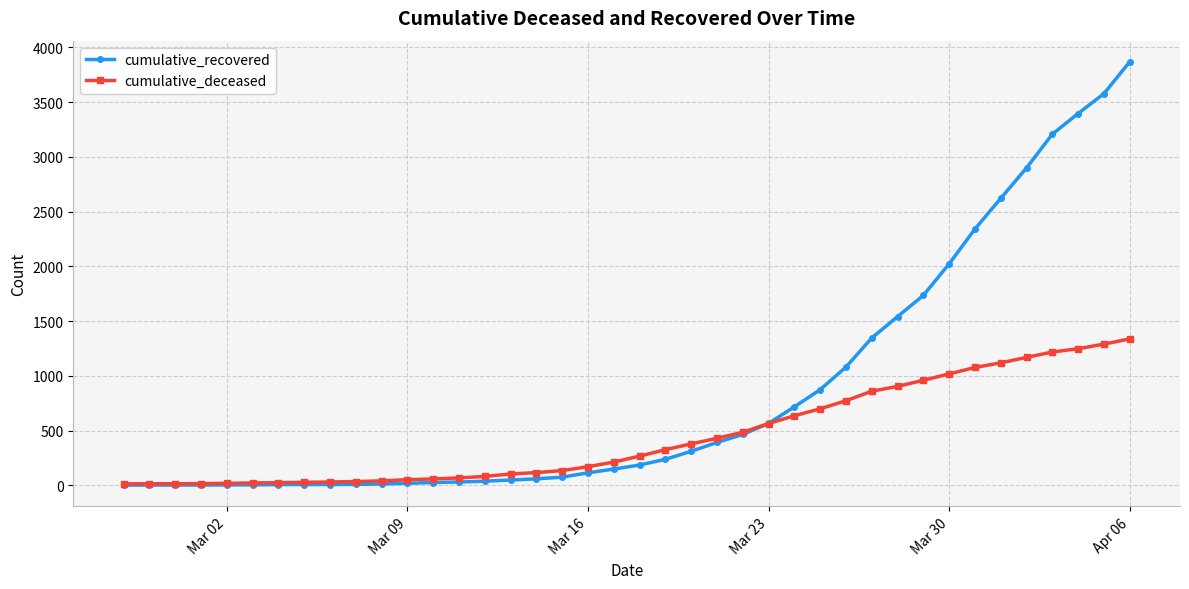

Rank the series by their average value, from lowest to highest.

cumulative_deceased, cumulative_recovered